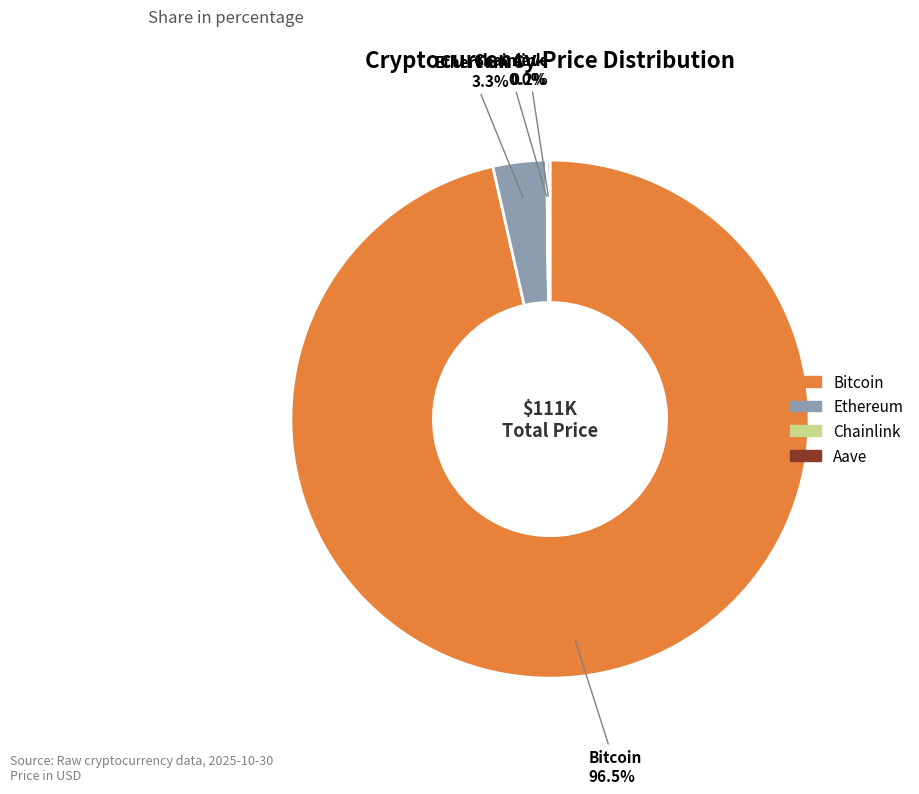

Which slice represents more than half of the pie?

Bitcoin